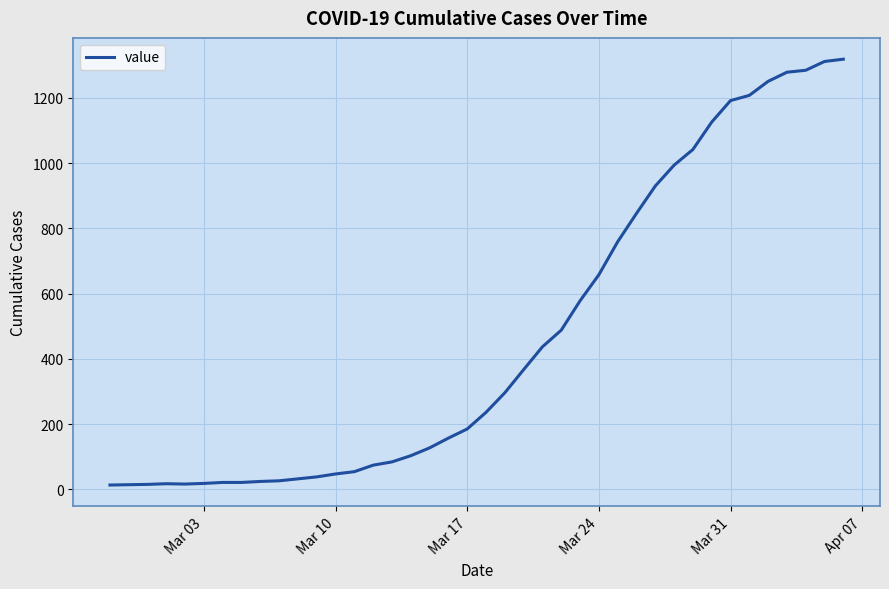

What is the greatest value displayed?

1319